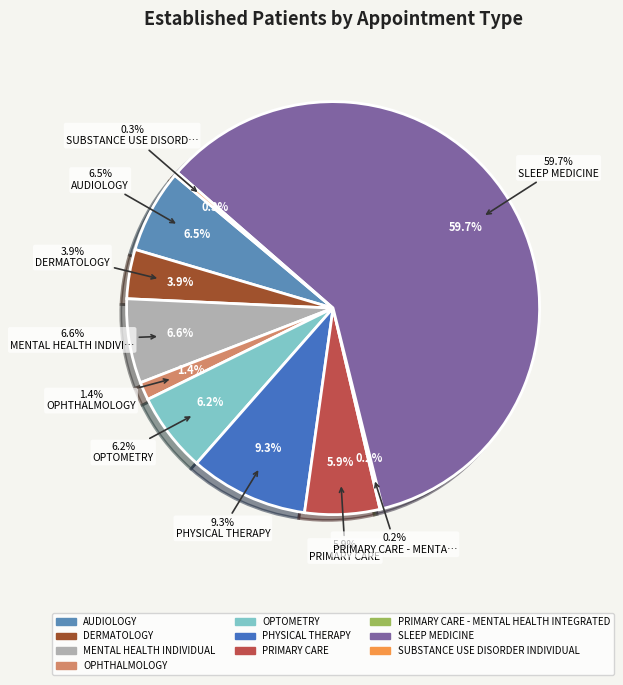

Combined, what portion of the pie is DERMATOLOGY and PHYSICAL THERAPY?

13.1%